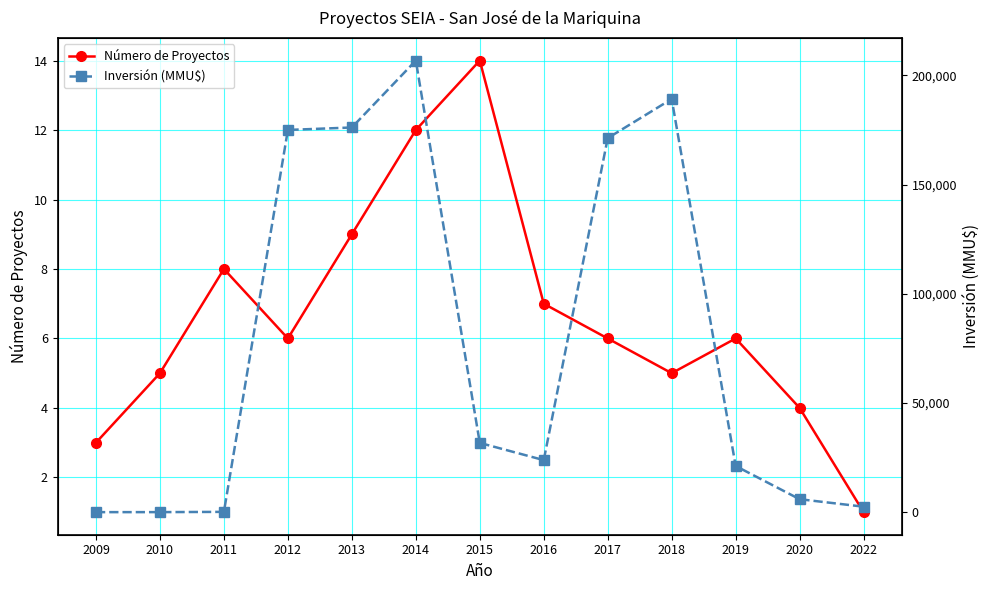

Count the number of data series in this chart.

2